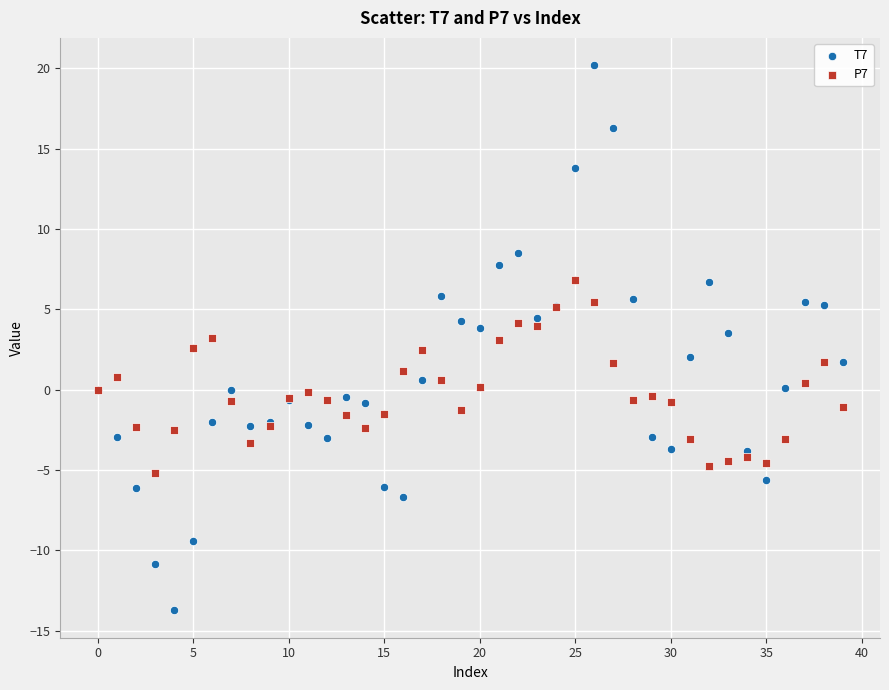

Which series reaches the minimum Y coordinate?

T7